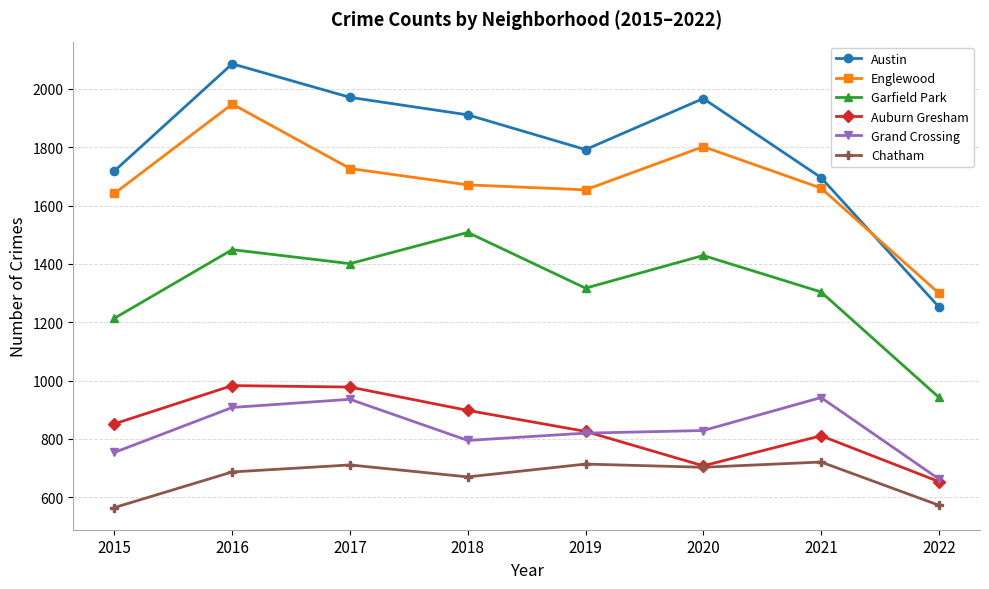

How many lines are shown in the chart?

6